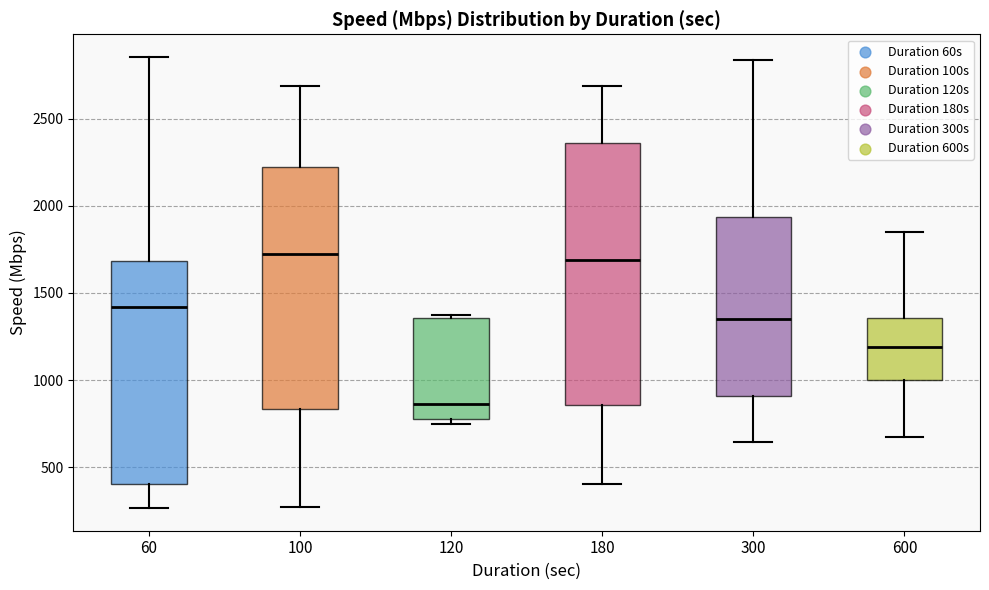

Comparing the boxes themselves (not the whiskers), which one is the tallest?

180